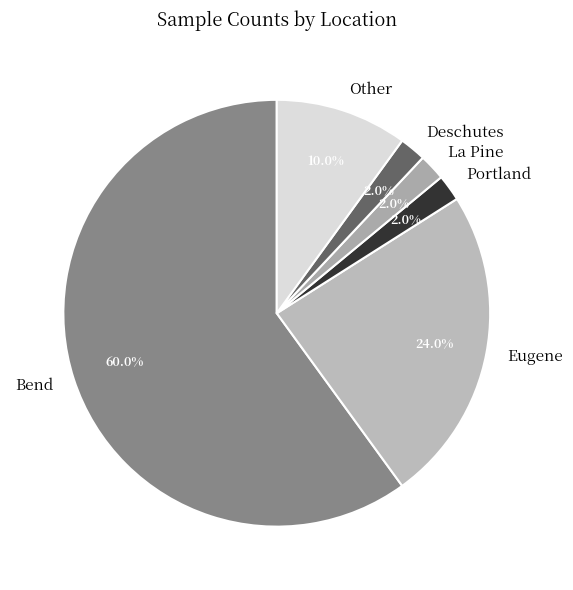

Between Bend and Deschutes, which is larger?

Bend